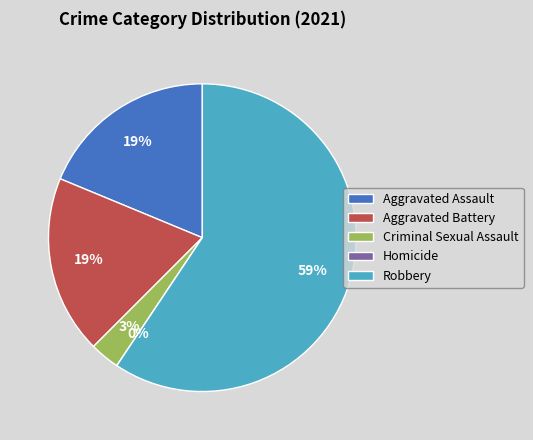

How many slices are in this pie chart?

5